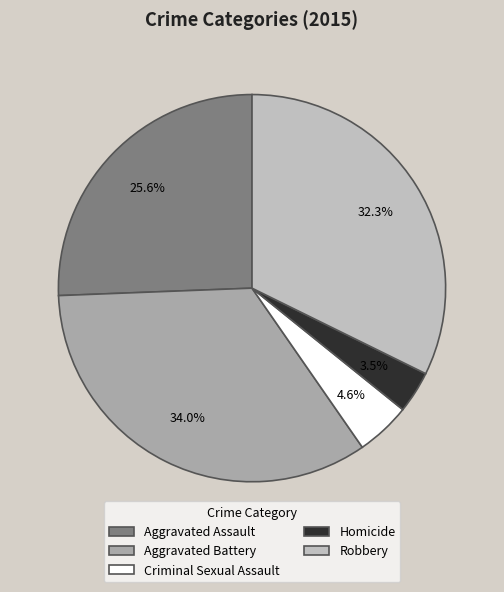

Which category has the smallest portion of the pie?

Homicide